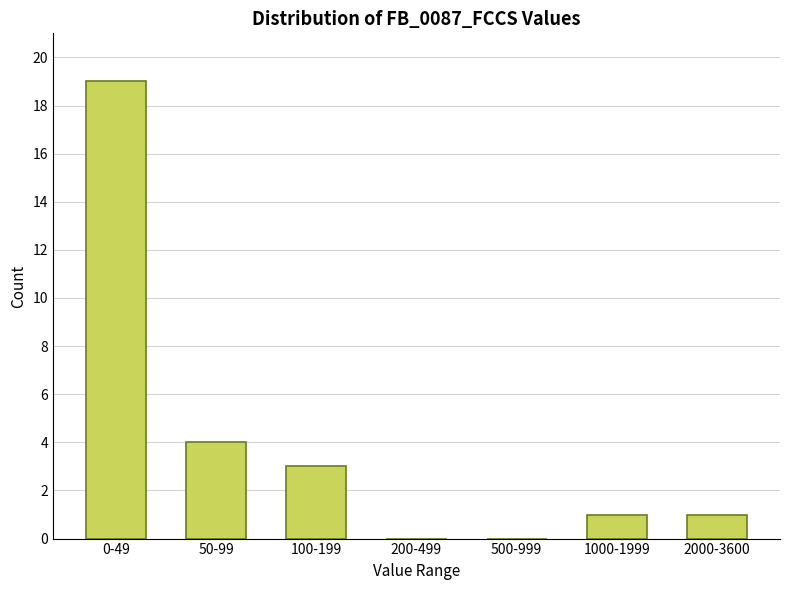

Reading left to right, extract all data points from this chart.

0-49=19	50-99=4	100-199=3	200-499=0	500-999=0	1000-1999=1	2000-3600=1